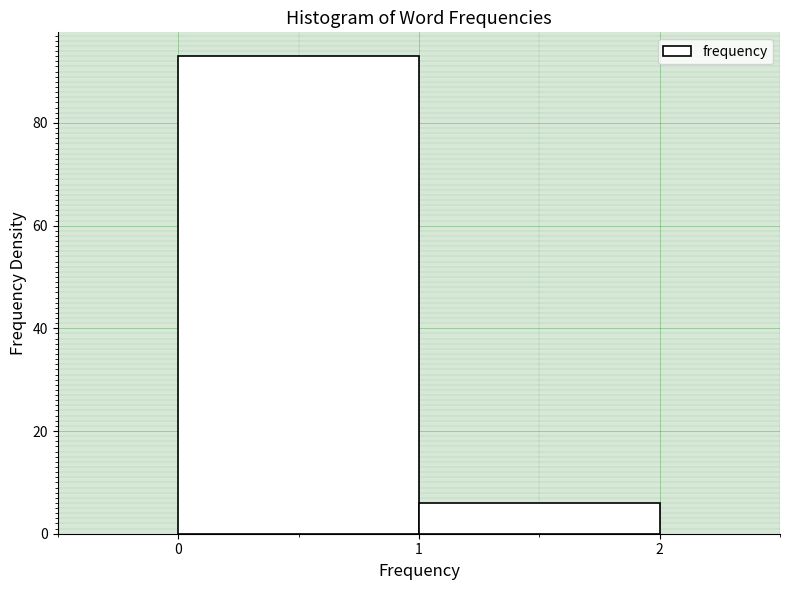

Reading left to right, extract all data points from this chart.

0=93	1=6